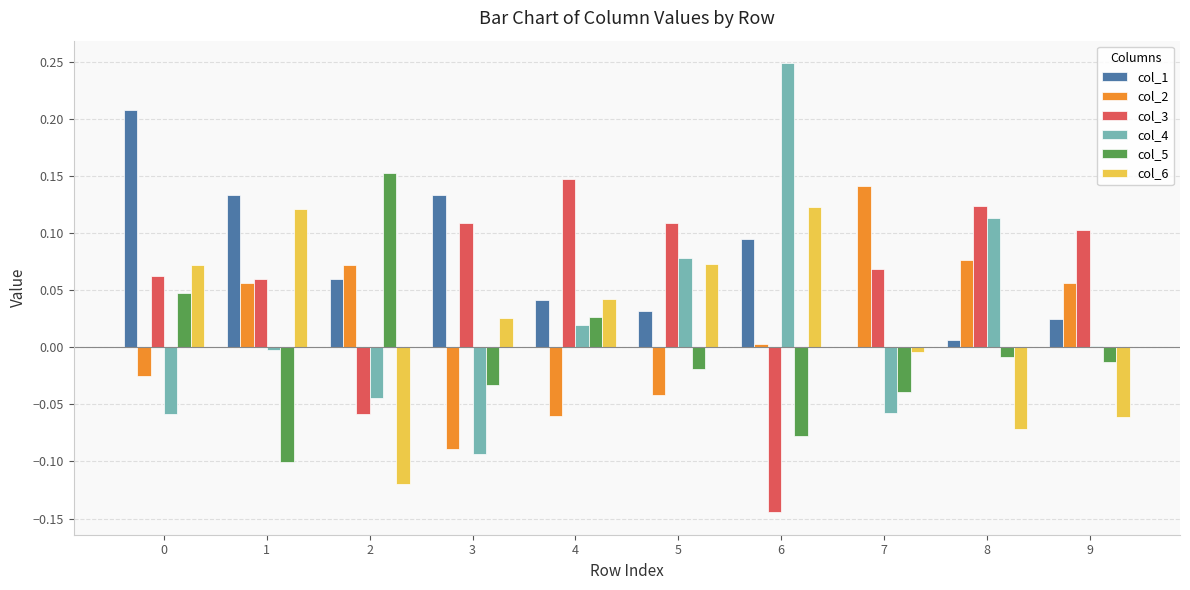

At which category does the chart reach its peak across all series?

6